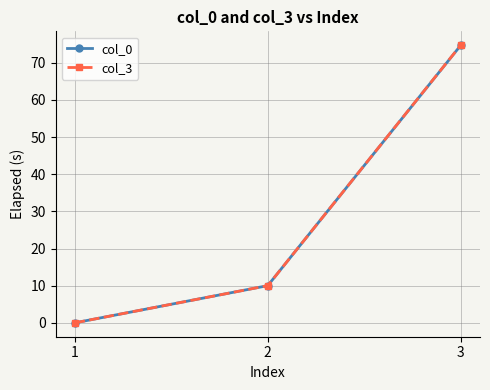

List the labels in order of col_0 value, smallest first.

1, 2, 3